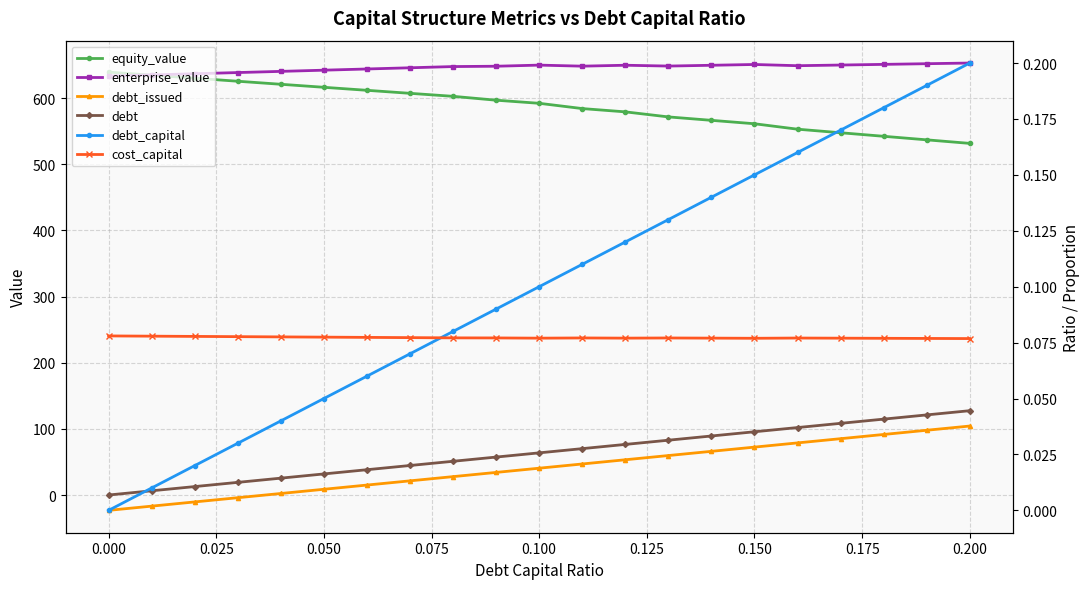

Which category has the highest value in the debt series?

0.200